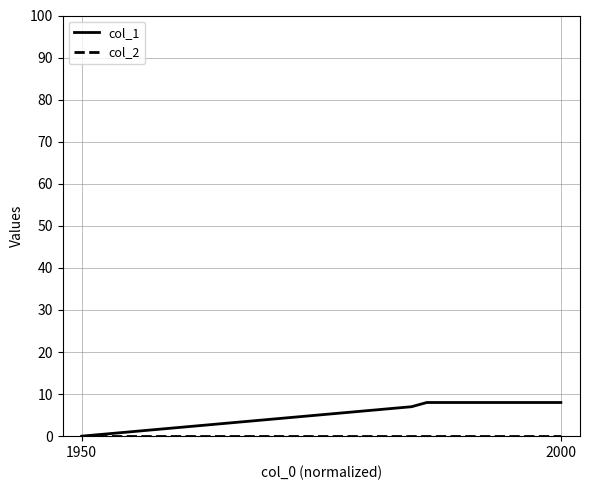

Which series has the widest spread of values?

col_1